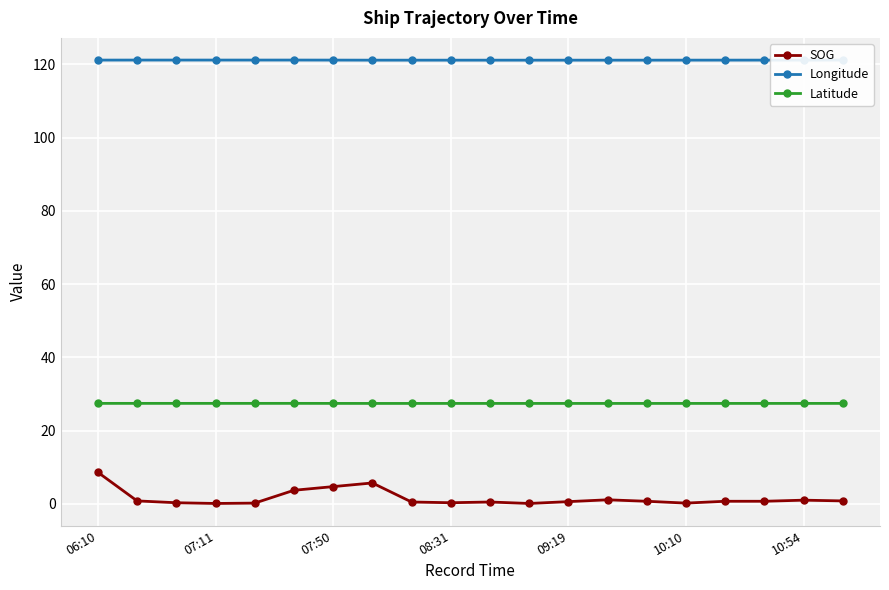

What is the highest value of the Longitude series?

121.1